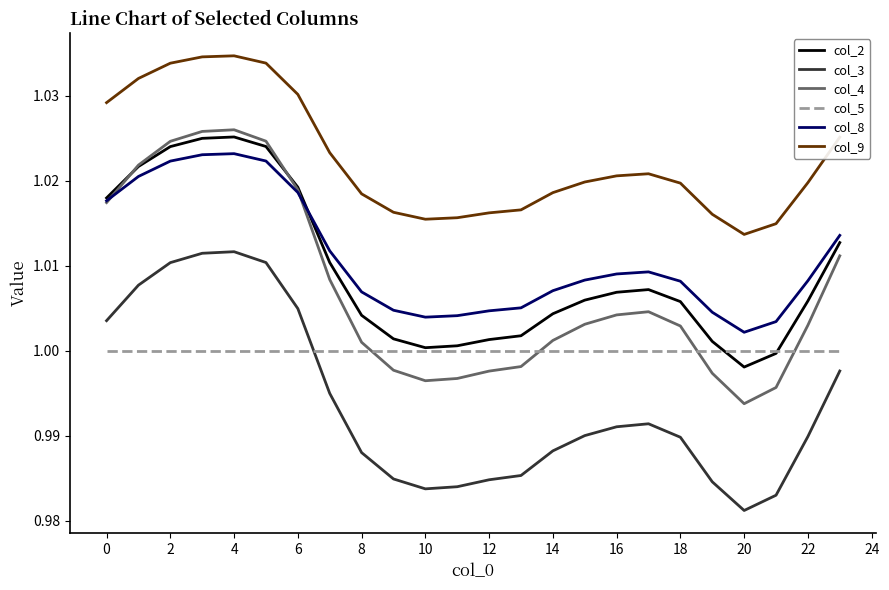

Which series has the largest range (max minus min)?

col_4